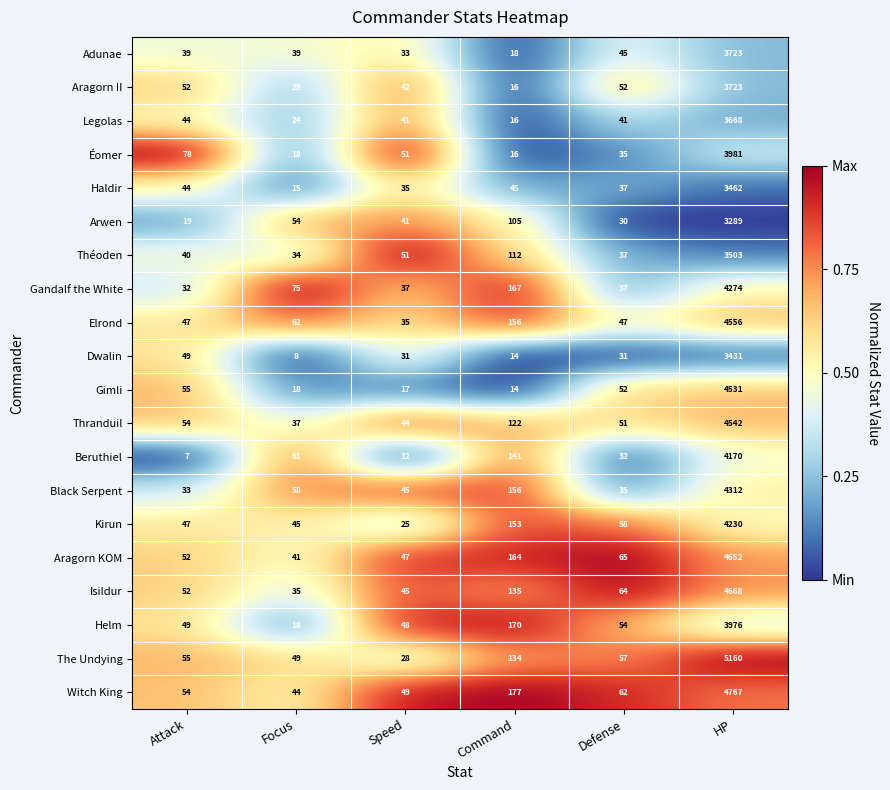

Between Defense and HP, which series saw the biggest shift?

The Undying